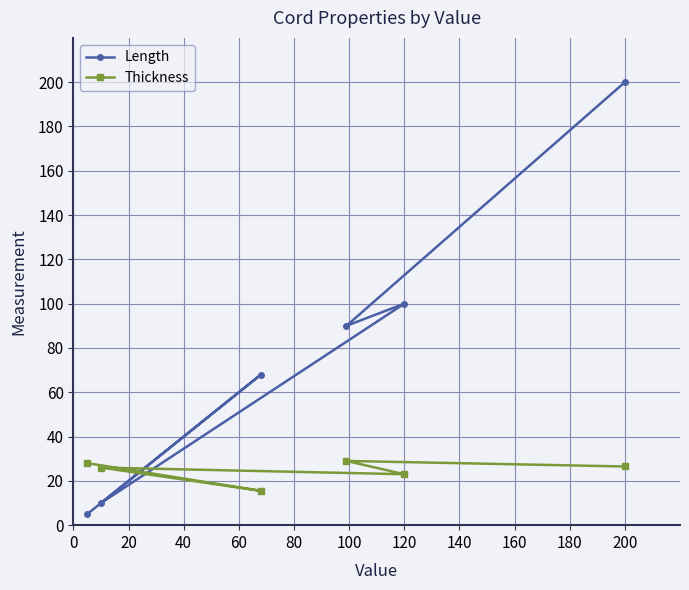

How many data points in Thickness are above 26?

3